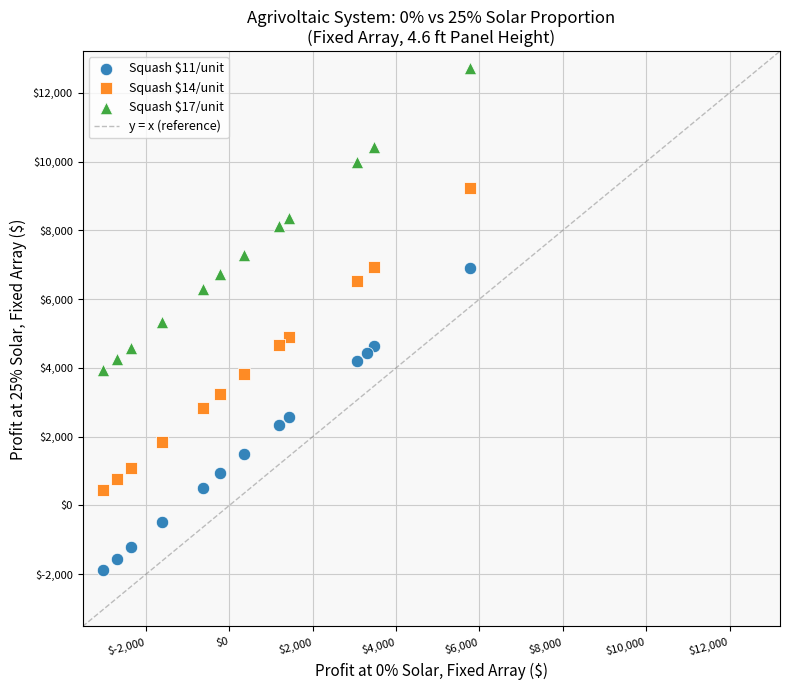

Which series reaches the minimum Y coordinate?

Squash $11/unit